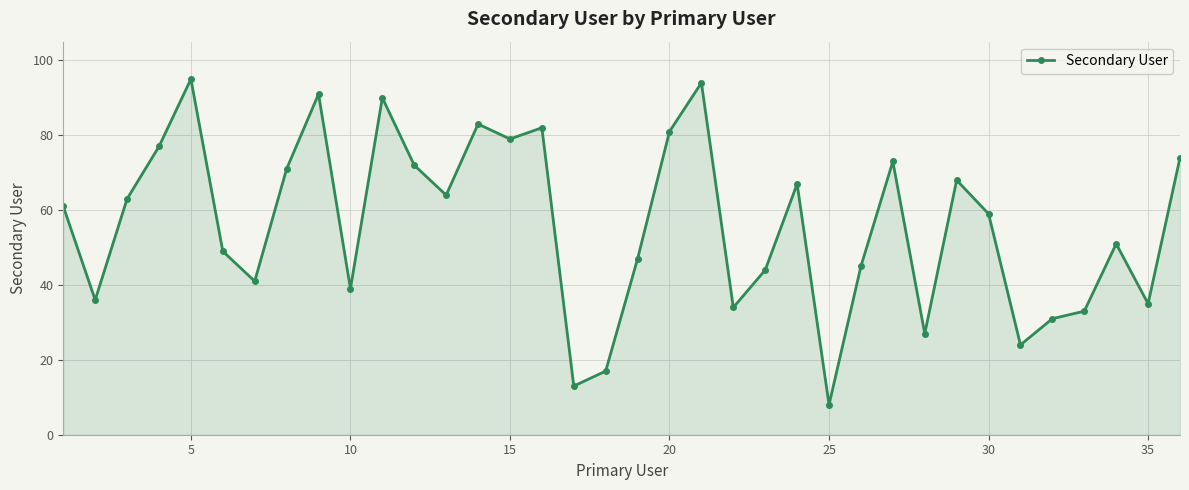

What is the difference between the maximum and minimum values?

87